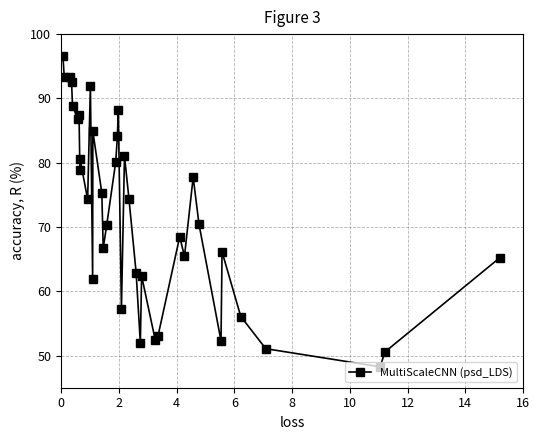

What is the minimum value shown in the chart?

48.2